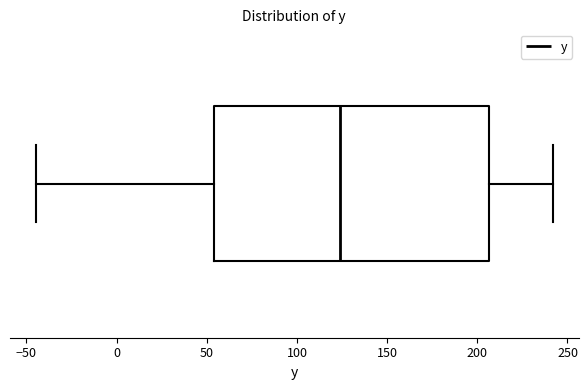

Where does the left whisker of the box end on the x-axis? The values are not printed on the chart, so give them approximately, as read against the axis.

-45